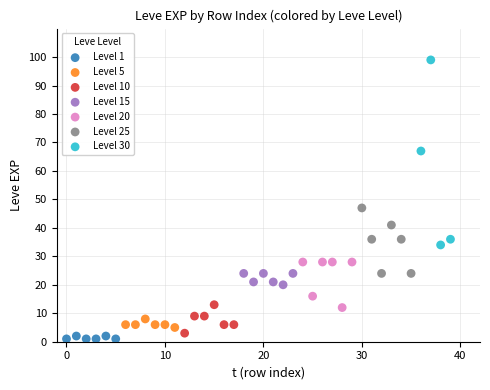

Which series reaches the maximum Y coordinate?

Level 30